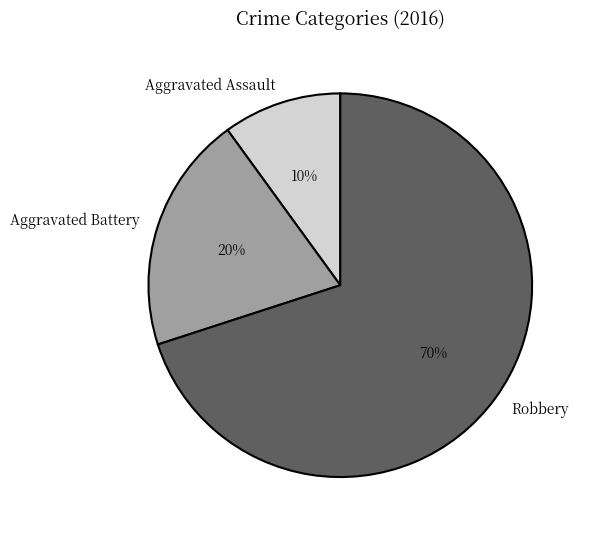

Rank the categories by value from lowest to highest.

Aggravated Assault, Aggravated Battery, Robbery